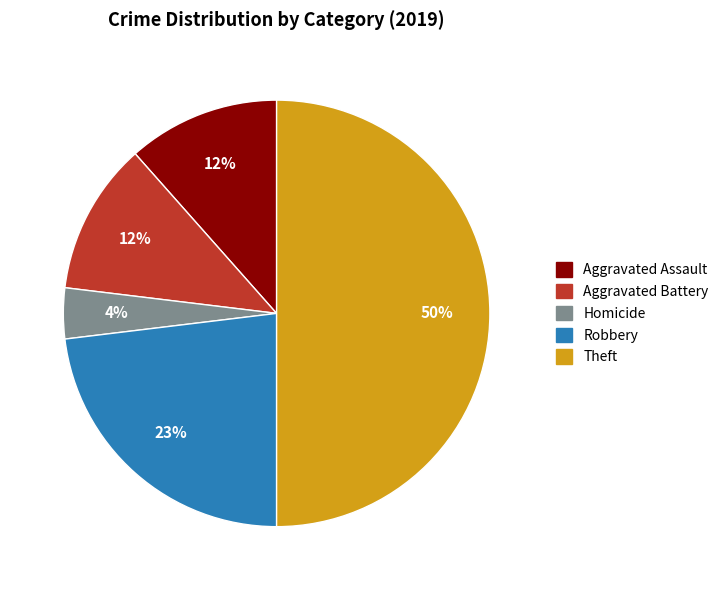

To the nearest percent, what is the difference between the largest and smallest slice percentages?

46%